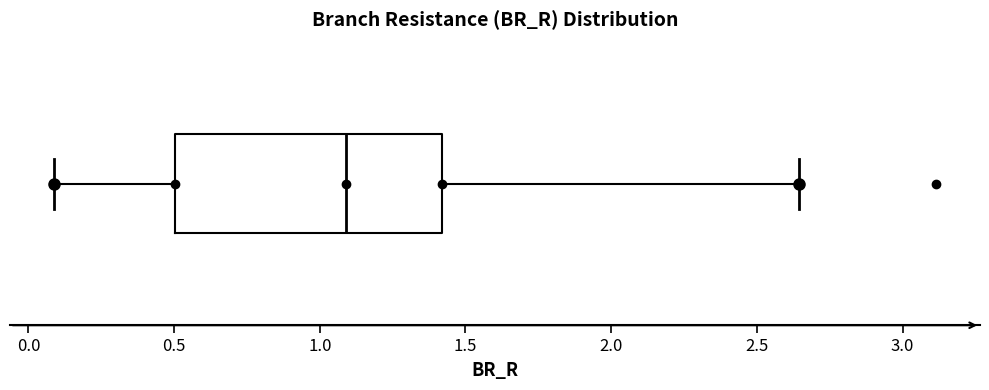

Where does the right whisker of the box end on the x-axis? The values are not printed on the chart, so give them approximately, as read against the axis.

2.65